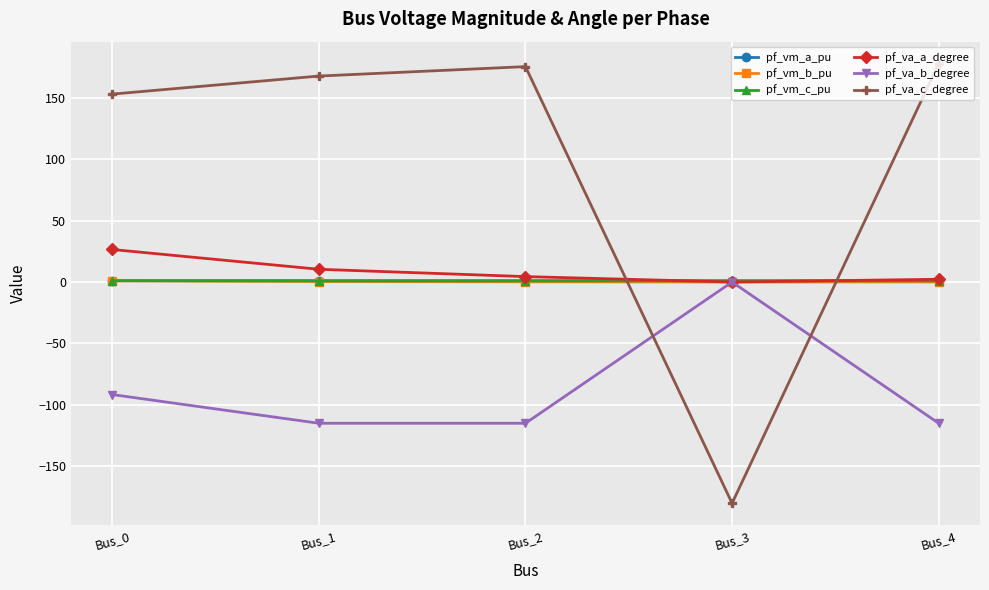

True or false: pf_va_a_degree has more than 0 points higher than both neighbors.

False